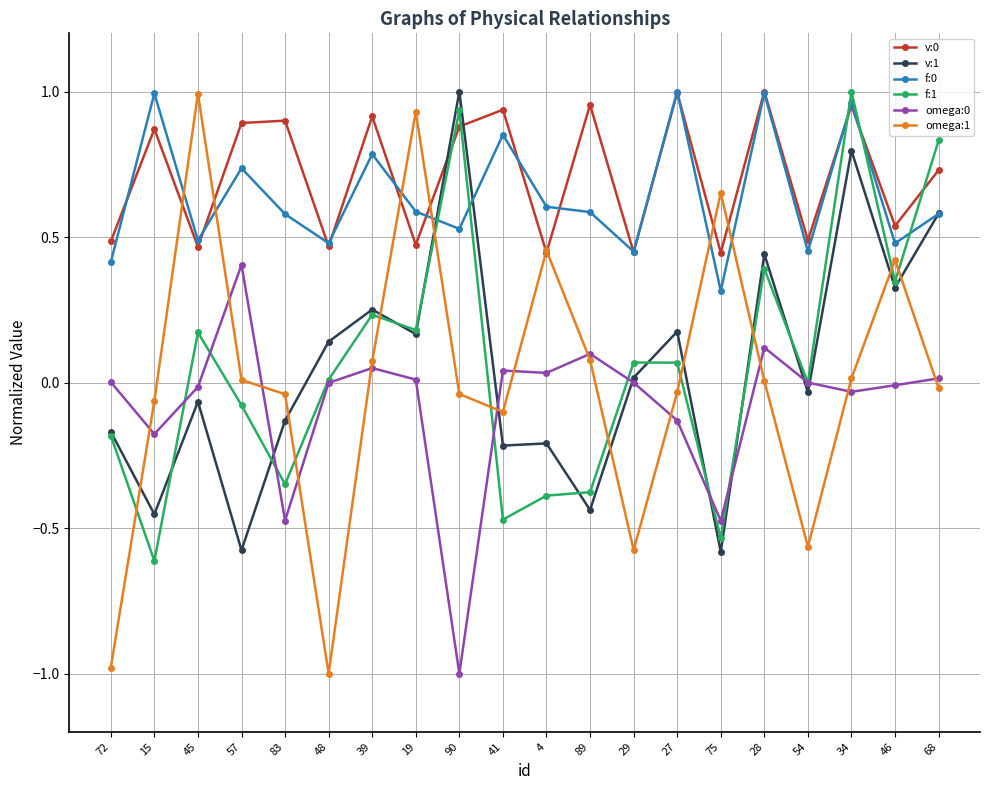

True or false: v:1 has more than 2 points higher than both neighbors.

True